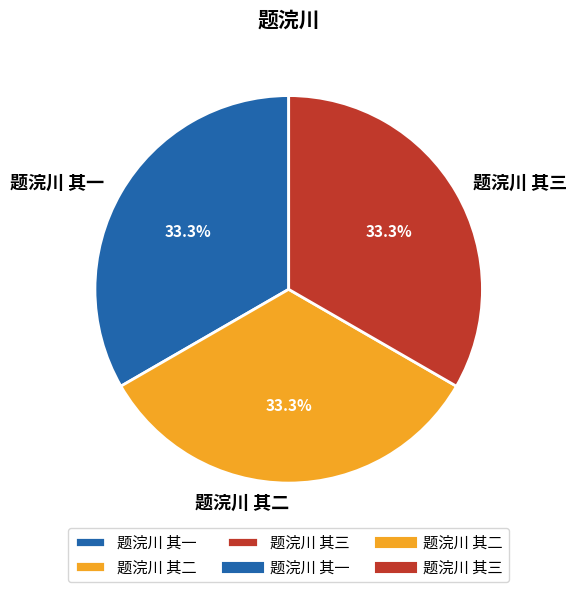

Does any single category account for the majority?

No